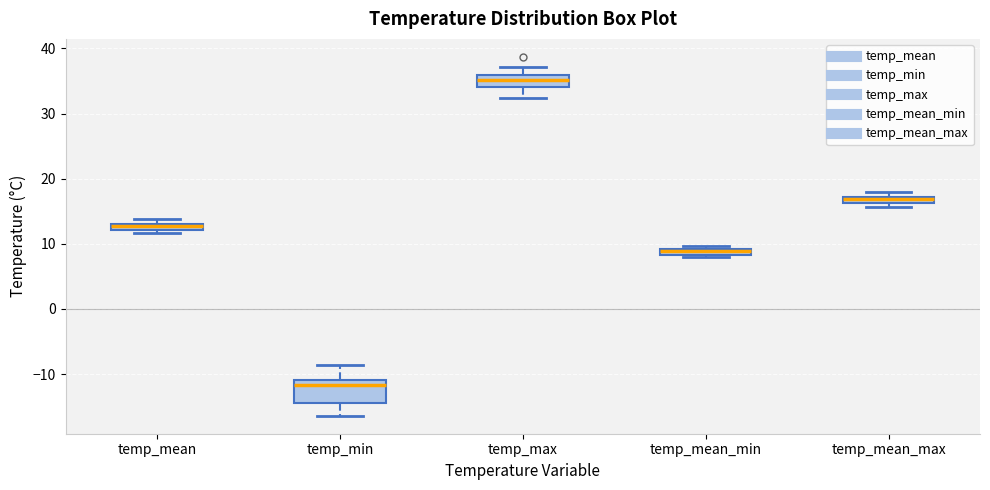

Comparing the boxes themselves (not the whiskers), which one is the tallest?

temp_min